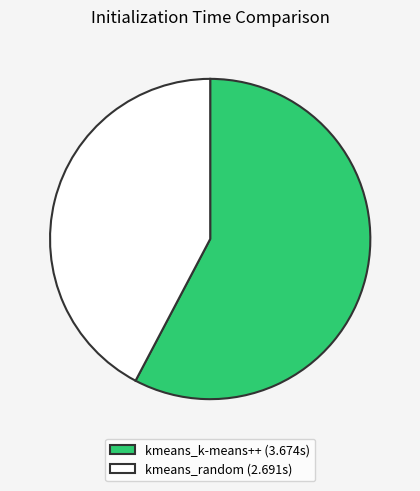

Do kmeans_k-means++ (3.674s) and kmeans_random (2.691s) together represent more than half of the pie?

Yes